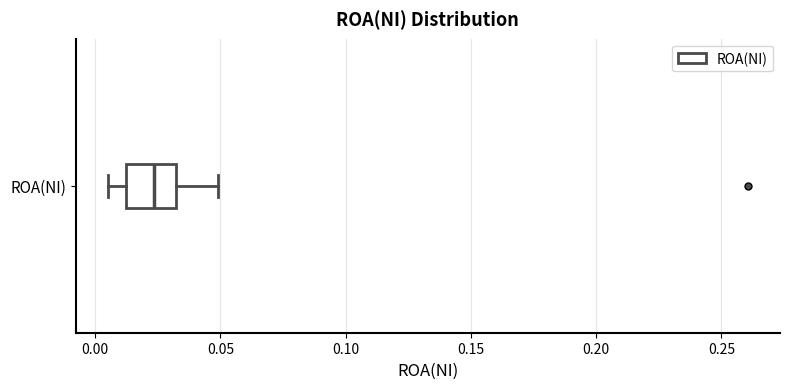

Read this box plot against the x-axis: the position of the median line, the range covered by the box, and the ends of both whiskers. The values are not printed on the chart, so give them approximately, as read against the axis.

median 0.025, box 0.010 to 0.030, whiskers 0.005 to 0.050